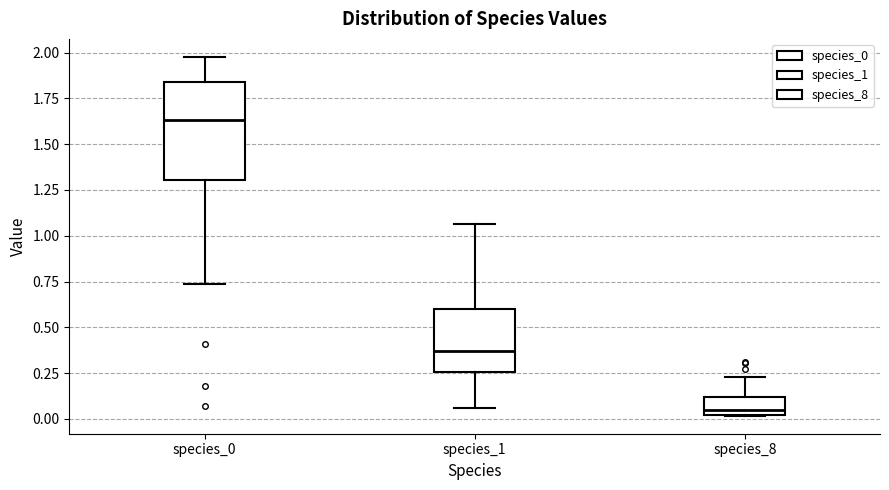

Where is the upper edge of the box for species_8 on the y-axis? The values are not printed on the chart, so give them approximately, as read against the axis.

0.10